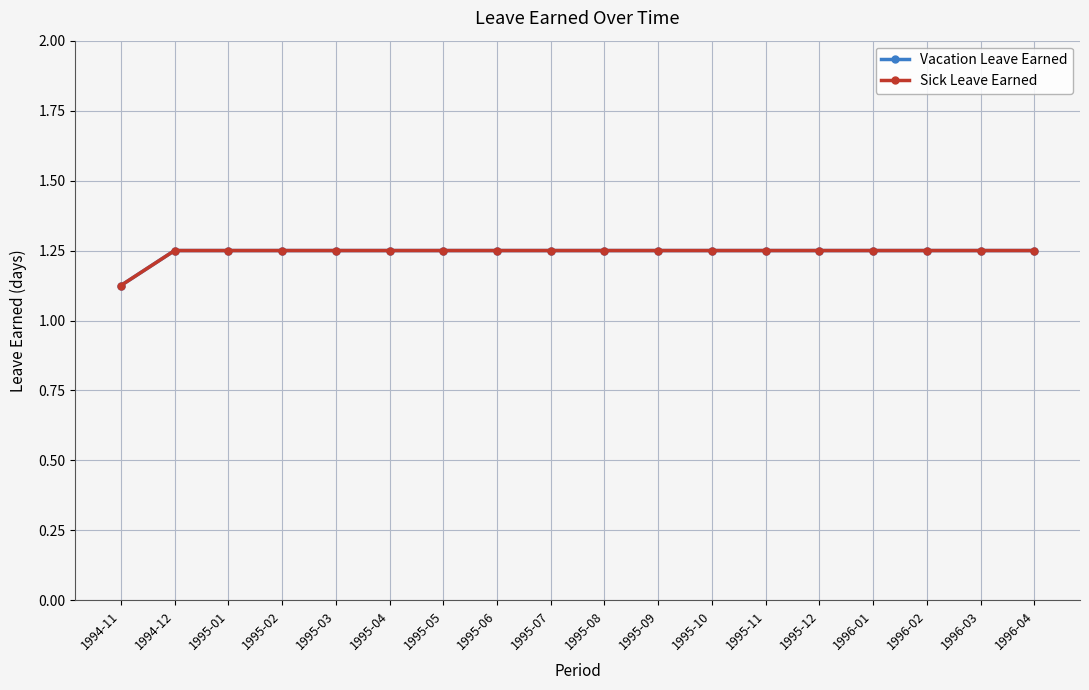

What is the total value across all series at 1996-02?

2.5